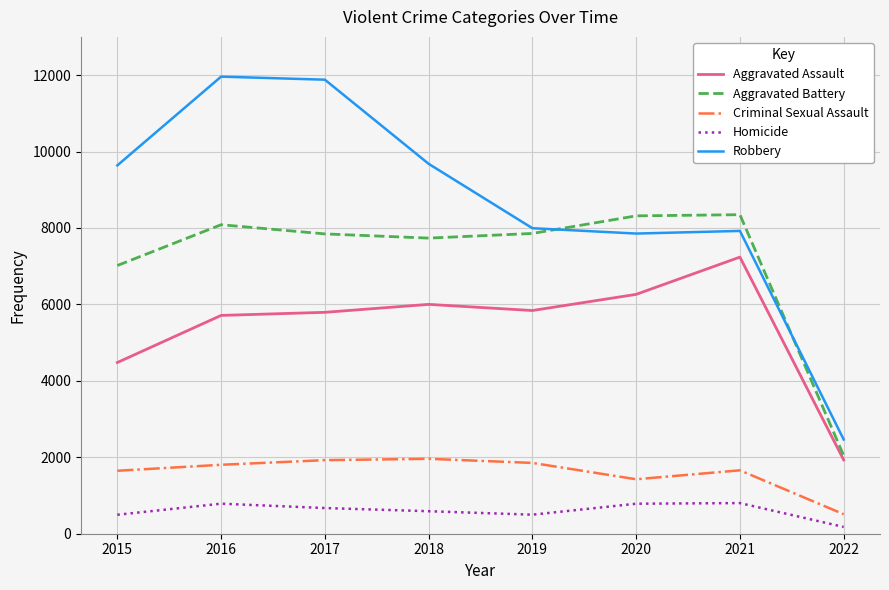

True or false: Homicide and Aggravated Assault cross at least once.

False